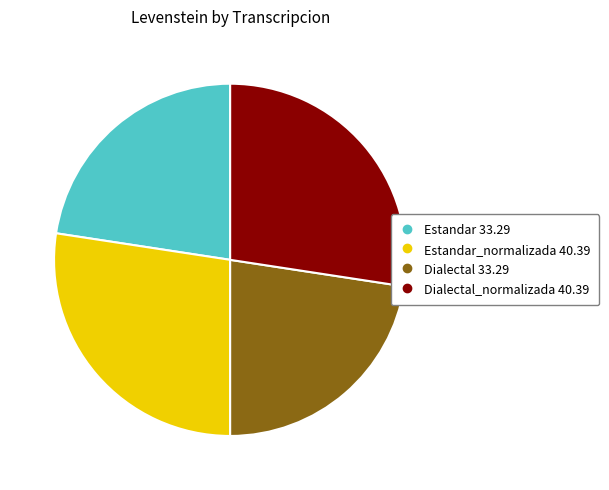

Is there a majority slice in this chart?

No